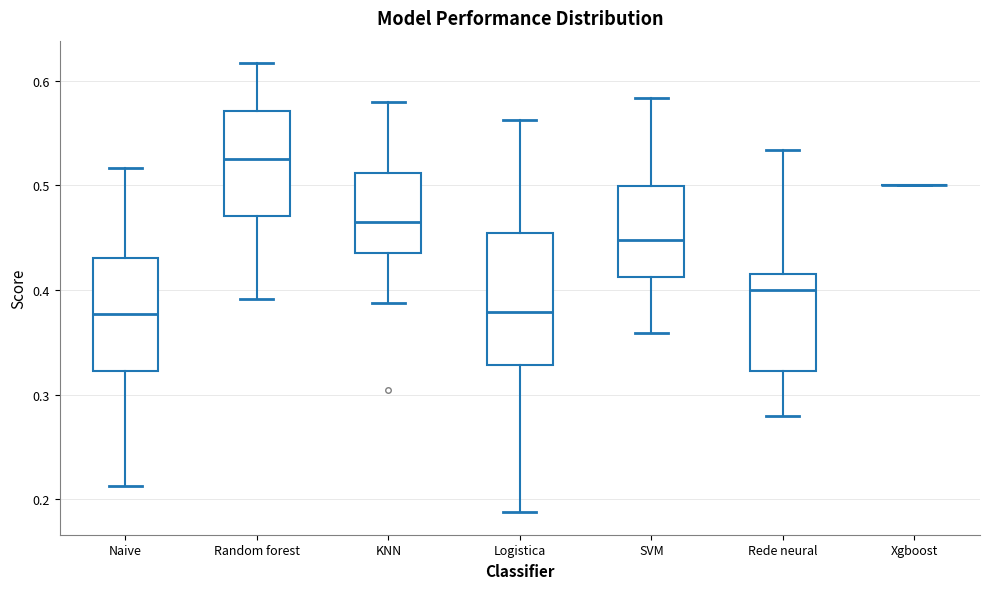

Where does the median line of the box for SVM sit on the y-axis? The values are not printed on the chart, so give them approximately, as read against the axis.

0.45